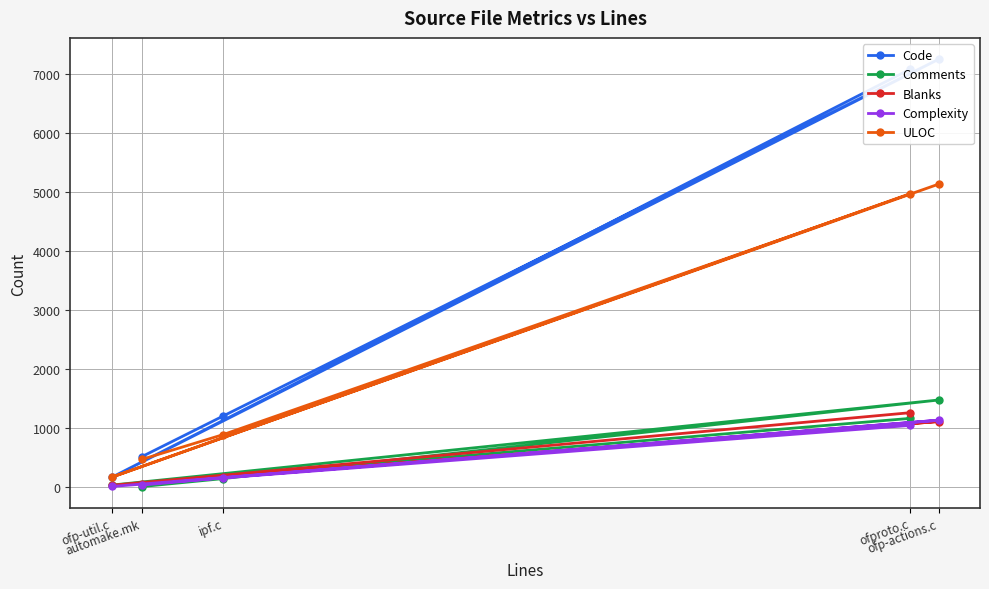

Does the chart display data point markers on the line(s)?

Yes